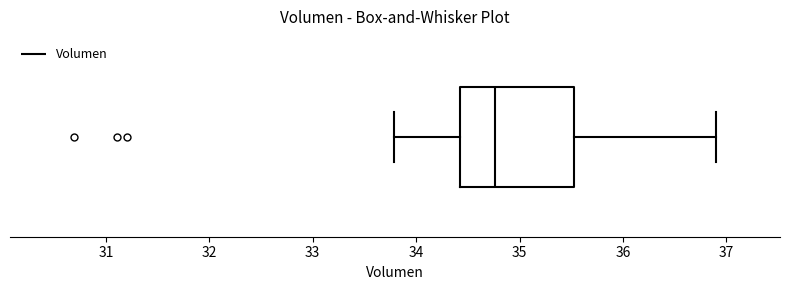

Read this box plot against the x-axis: the position of the median line, the range covered by the box, and the ends of both whiskers. The values are not printed on the chart, so give them approximately, as read against the axis.

median 34.8, box 34.4 to 35.5, whiskers 33.8 to 36.9